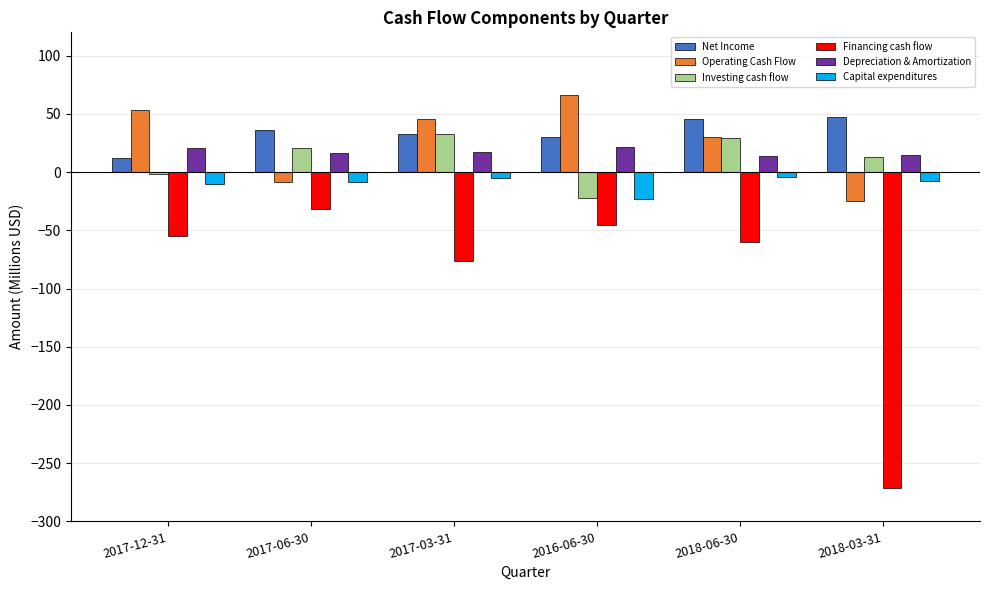

Rank the series at 2017-12-31 from highest to lowest value.

Operating Cash Flow, Depreciation & Amortization, Net Income, Investing cash flow, Capital expenditures, Financing cash flow